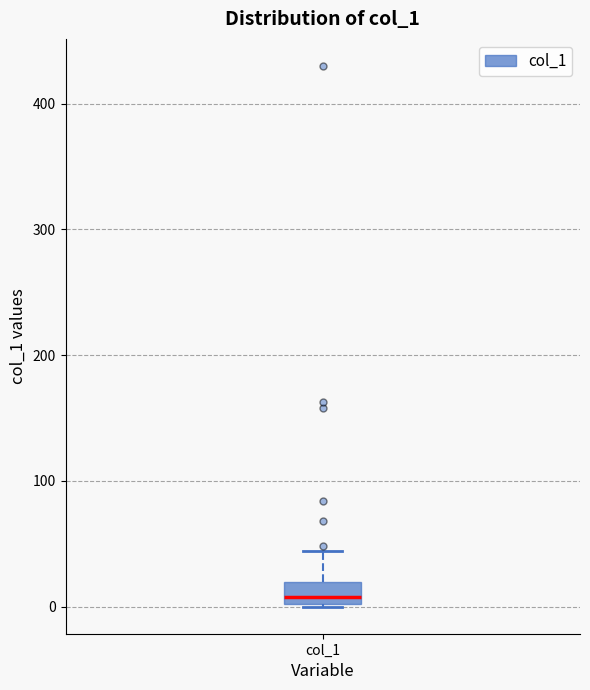

Read this box plot against the y-axis: the position of the median line, the range covered by the box, and the ends of both whiskers. The values are not printed on the chart, so give them approximately, as read against the axis.

median 10, box 0 to 20, whiskers 0 to 40